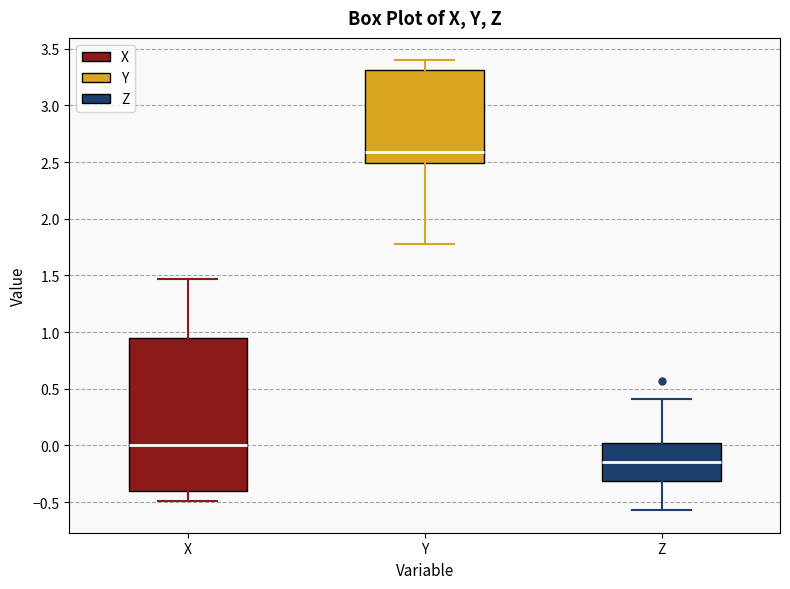

Reading left to right, read every box against the y-axis: the position of its median line, the range the box covers, and the ends of its whiskers. The values are not printed on the chart, so give them approximately, as read against the axis.

X: median 0.00, box -0.40 to 0.95, whiskers -0.50 to 1.45
Y: median 2.60, box 2.50 to 3.30, whiskers 1.80 to 3.40
Z: median -0.15, box -0.30 to 0.00, whiskers -0.55 to 0.40